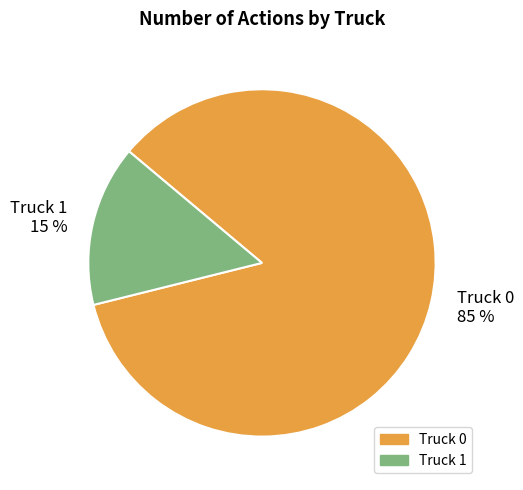

Which has a higher value, Truck 1 15 % or Truck 0 85 %?

Truck 0 85 %